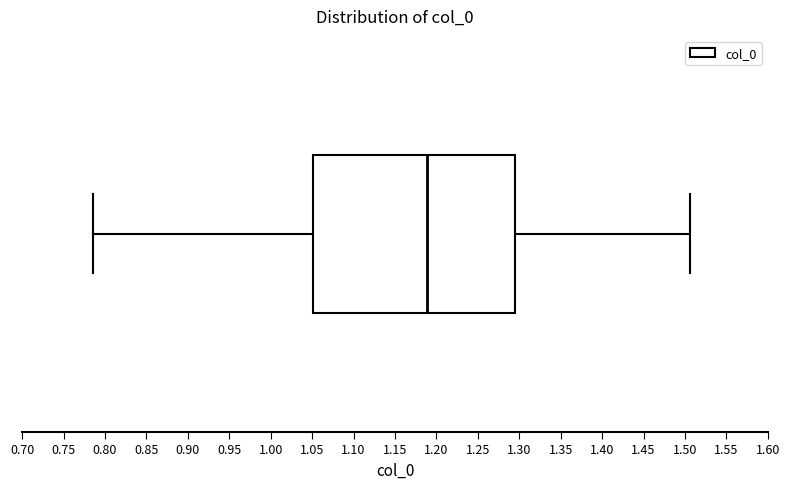

Read this box plot against the x-axis: the position of the median line, the range covered by the box, and the ends of both whiskers. The values are not printed on the chart, so give them approximately, as read against the axis.

median 1.190, box 1.050 to 1.295, whiskers 0.785 to 1.505